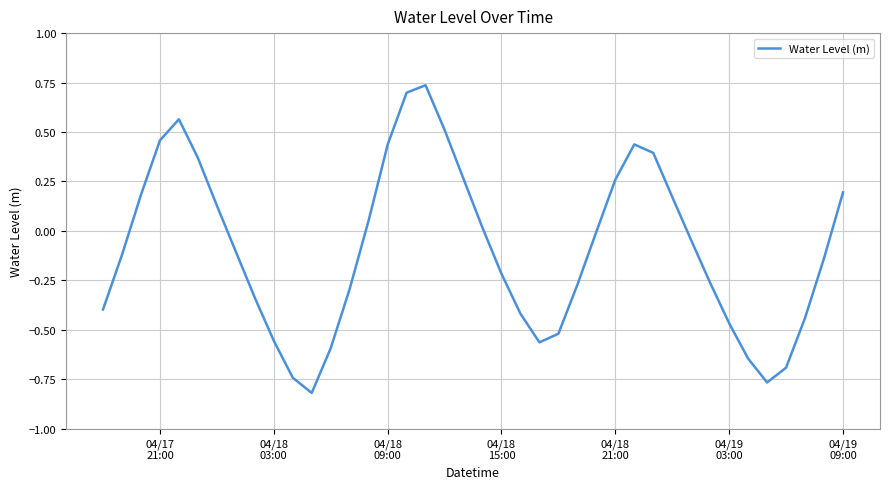

What is the difference between the maximum and minimum values?

1.6